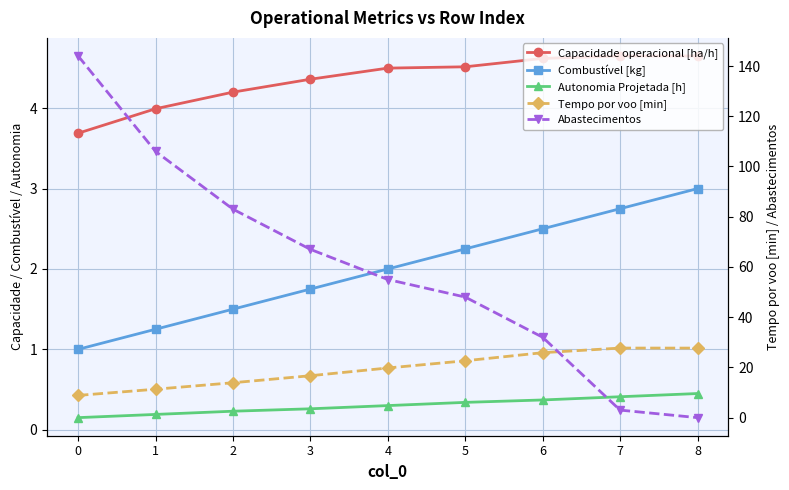

What is the total value across all series at 3?

90.1